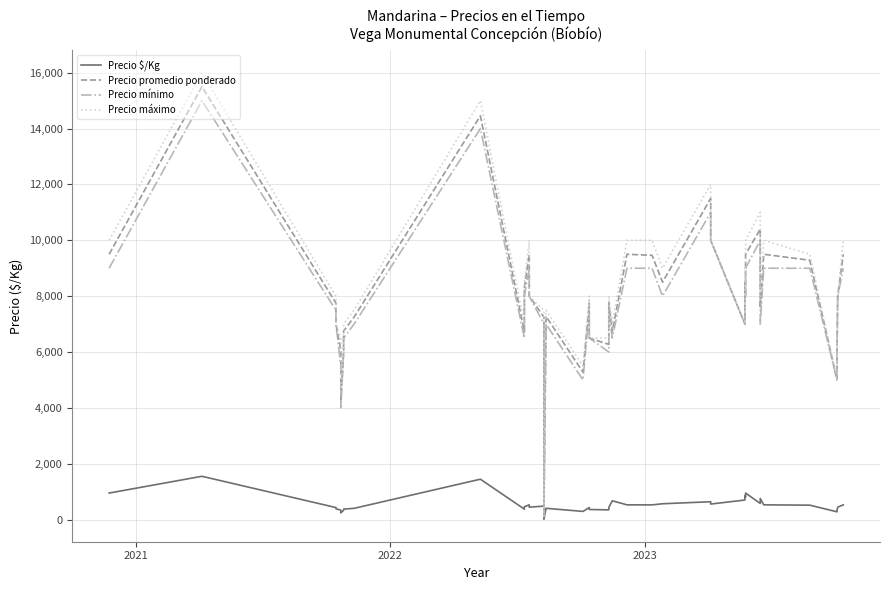

What is the value of the Precio promedio ponderado point at the 33rd from the left?

10400